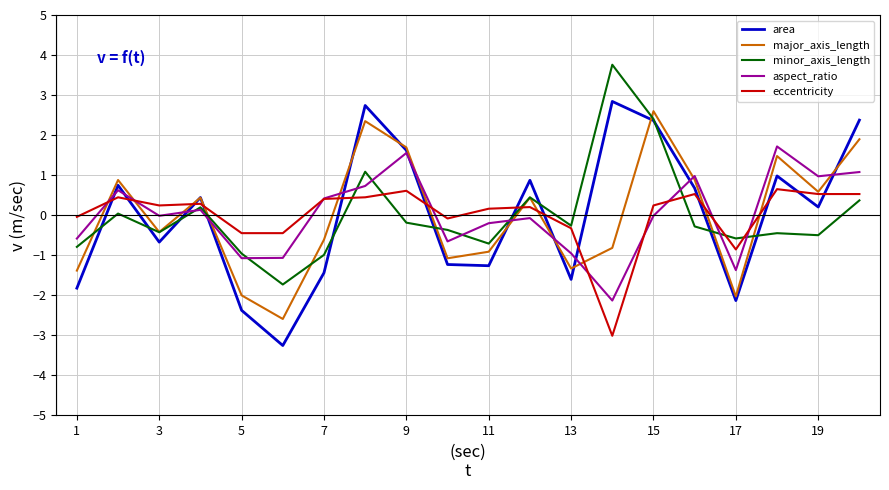

What is the minimum value for major_axis_length?

-2.6